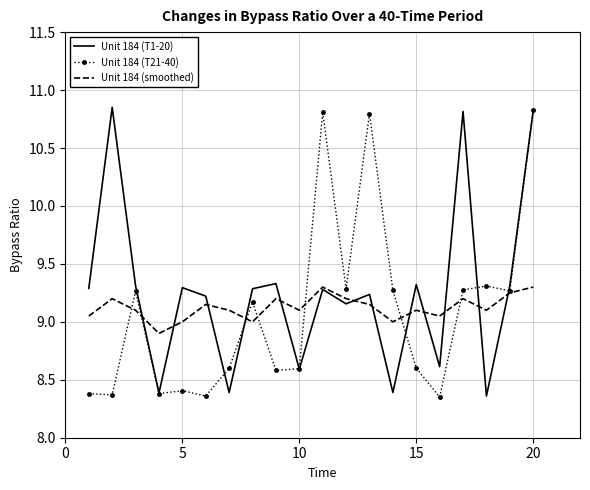

What is the lowest value of the Unit 184 (smoothed) series?

8.9